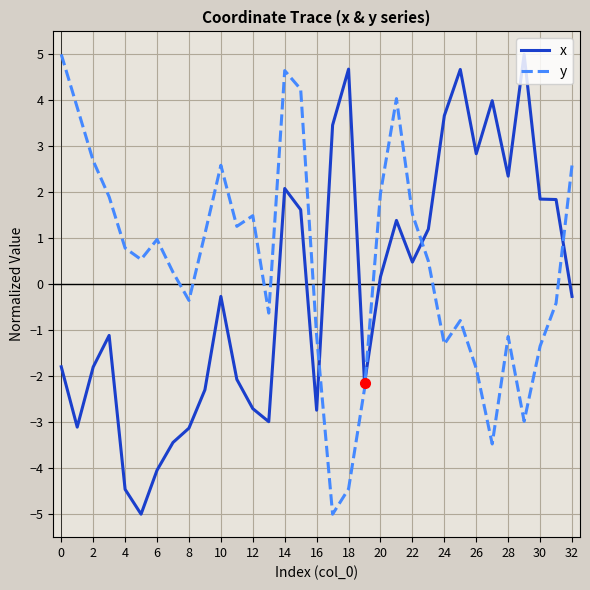

Which series has the largest total across all categories?

y